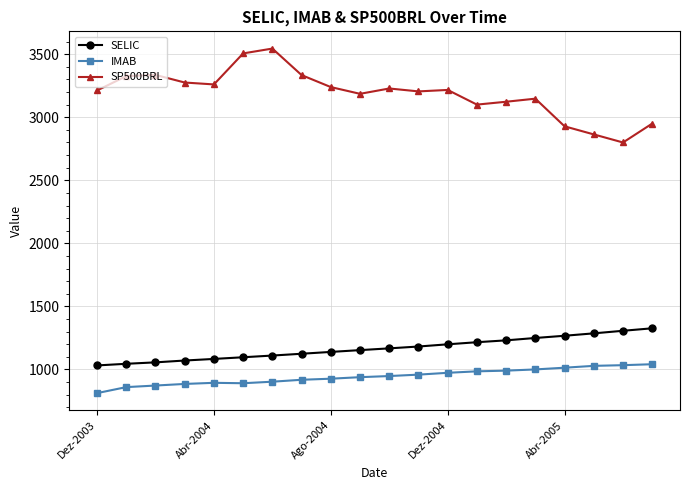

Rank the series by their maximum value, from highest to lowest.

SP500BRL, SELIC, IMAB